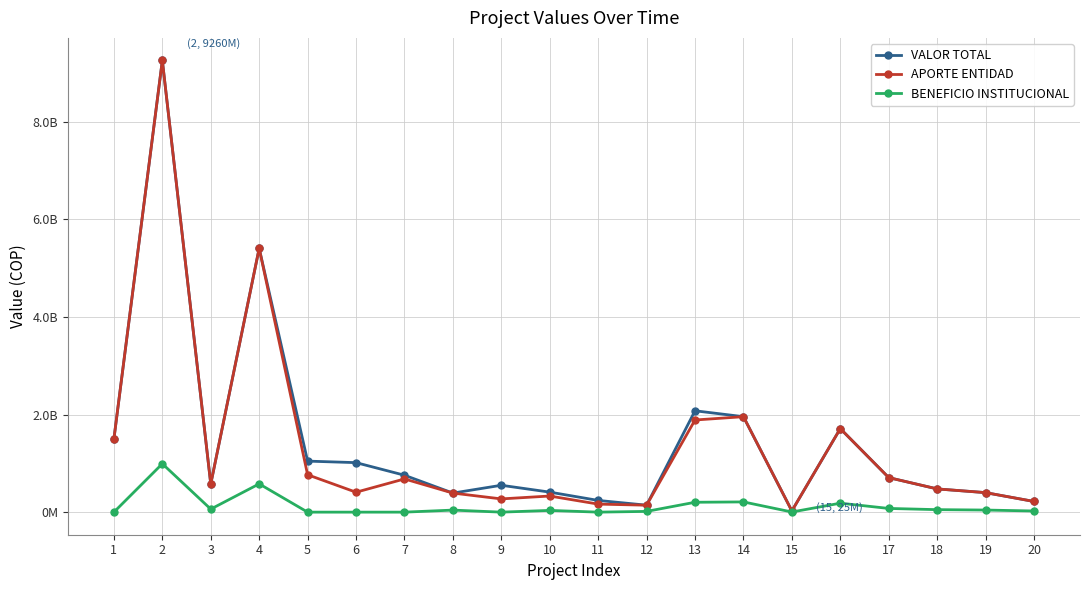

Is it true that VALOR TOTAL equals 2588006399 at 1?

False